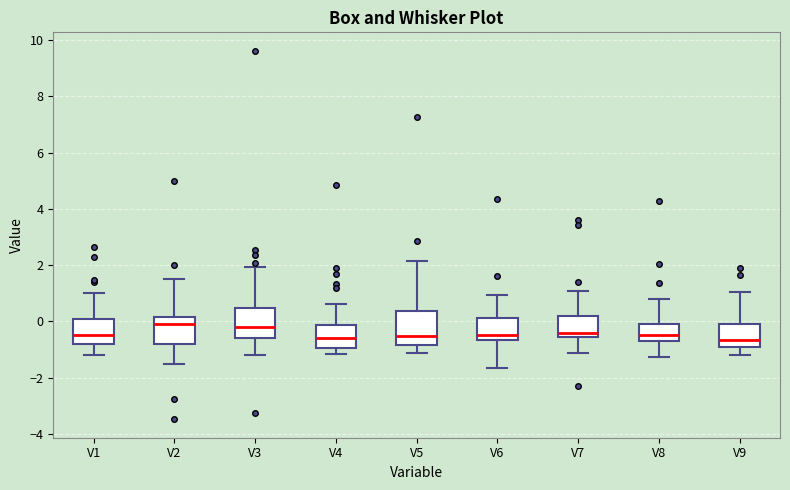

Reading left to right, read every box against the y-axis: the position of its median line, the range the box covers, and the ends of its whiskers. The values are not printed on the chart, so give them approximately, as read against the axis.

V1: median -0.4, box -0.8 to 0.0, whiskers -1.2 to 1.0
V2: median -0.2, box -0.8 to 0.2, whiskers -1.6 to 1.4
V3: median -0.2, box -0.6 to 0.4, whiskers -1.2 to 2.0
V4: median -0.6, box -1.0 to -0.2, whiskers -1.2 to 0.6
V5: median -0.6, box -0.8 to 0.4, whiskers -1.2 to 2.2
V6: median -0.4, box -0.6 to 0.2, whiskers -1.6 to 1.0
V7: median -0.4, box -0.6 to 0.2, whiskers -1.2 to 1.0
V8: median -0.4, box -0.8 to 0.0, whiskers -1.2 to 0.8
V9: median -0.6, box -1.0 to 0.0, whiskers -1.2 to 1.0